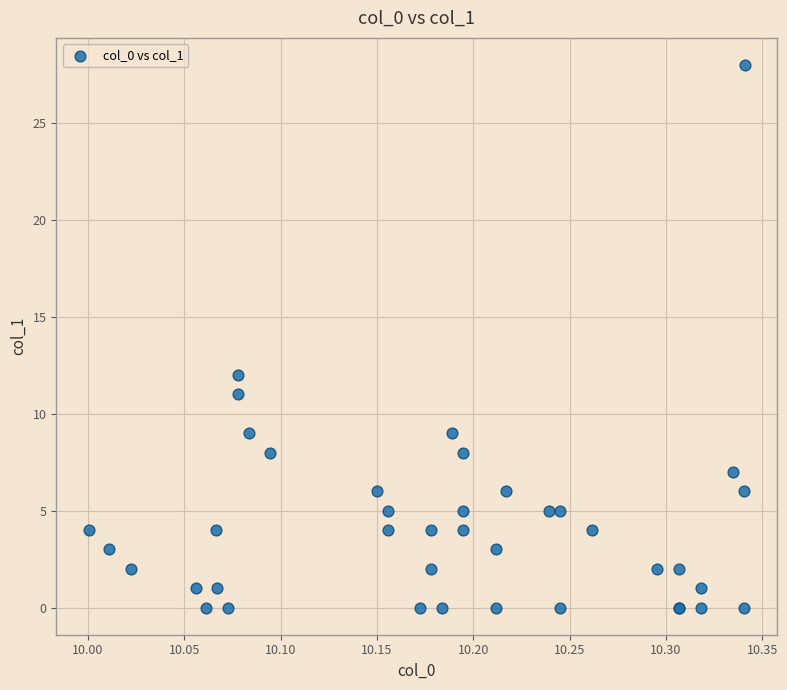

What Y value in the scatter plot is closest to 14?

12